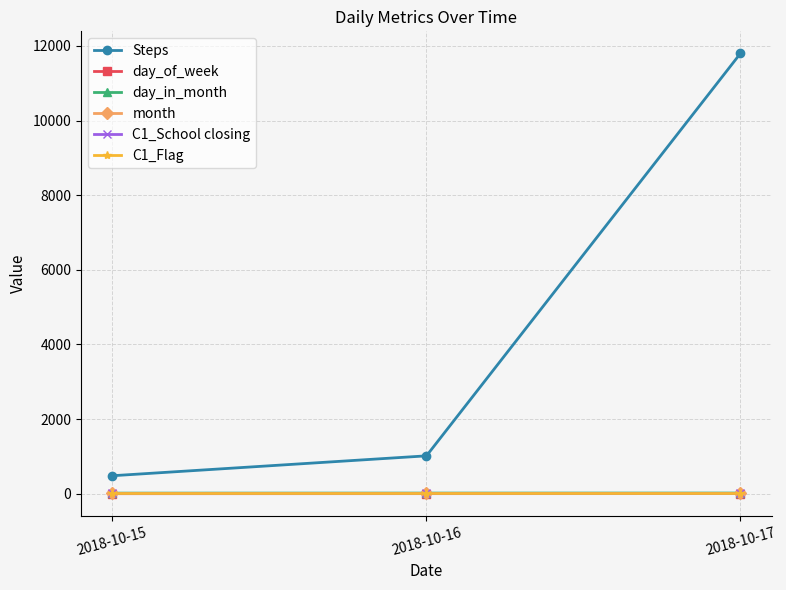

Does the chart have visible grid lines?

Yes